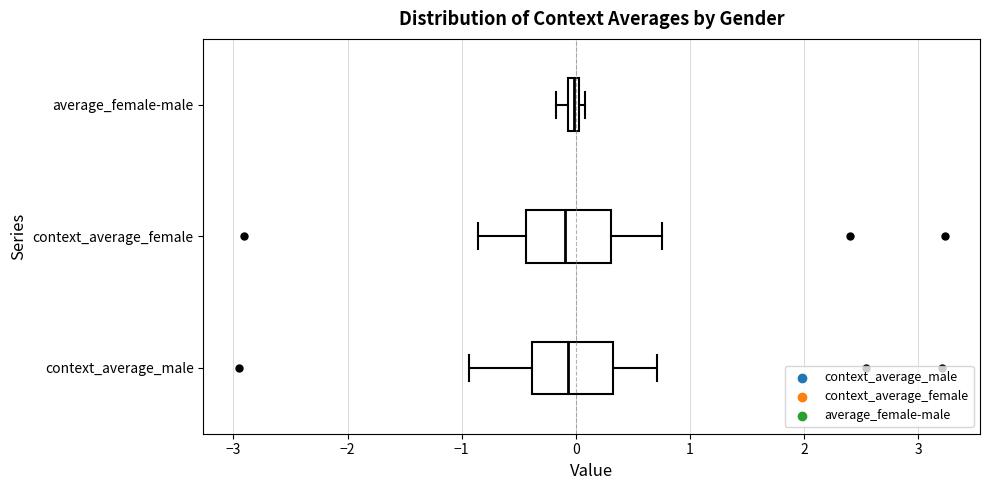

Where is the left edge of the box for average_female-male on the x-axis? The values are not printed on the chart, so give them approximately, as read against the axis.

-0.1